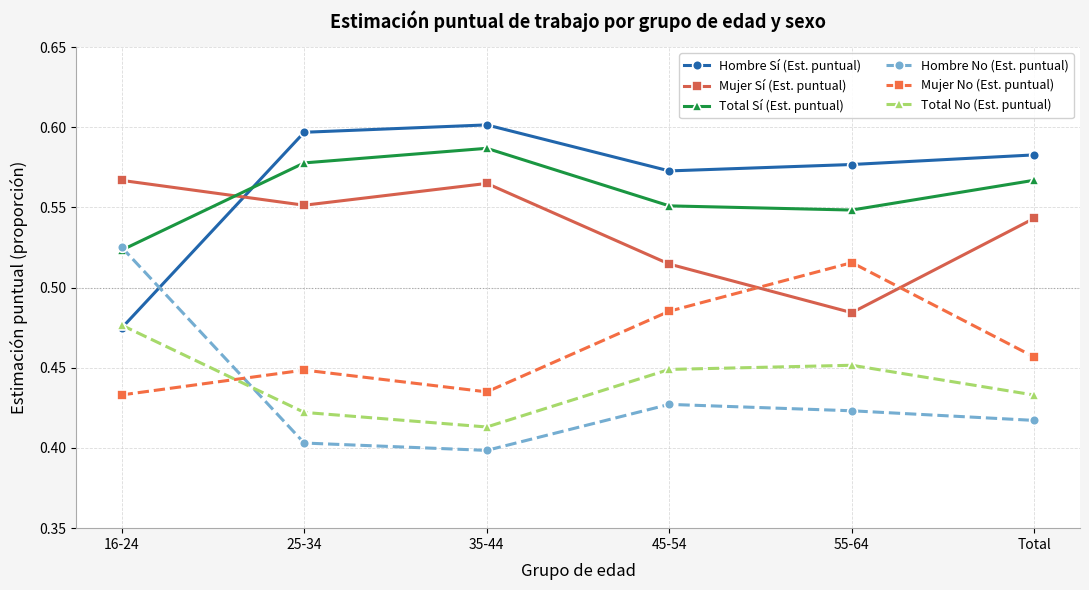

Rank the series at 25-34 from lowest to highest value.

Hombre No (Est. puntual), Total No (Est. puntual), Mujer No (Est. puntual), Mujer Sí (Est. puntual), Total Sí (Est. puntual), Hombre Sí (Est. puntual)